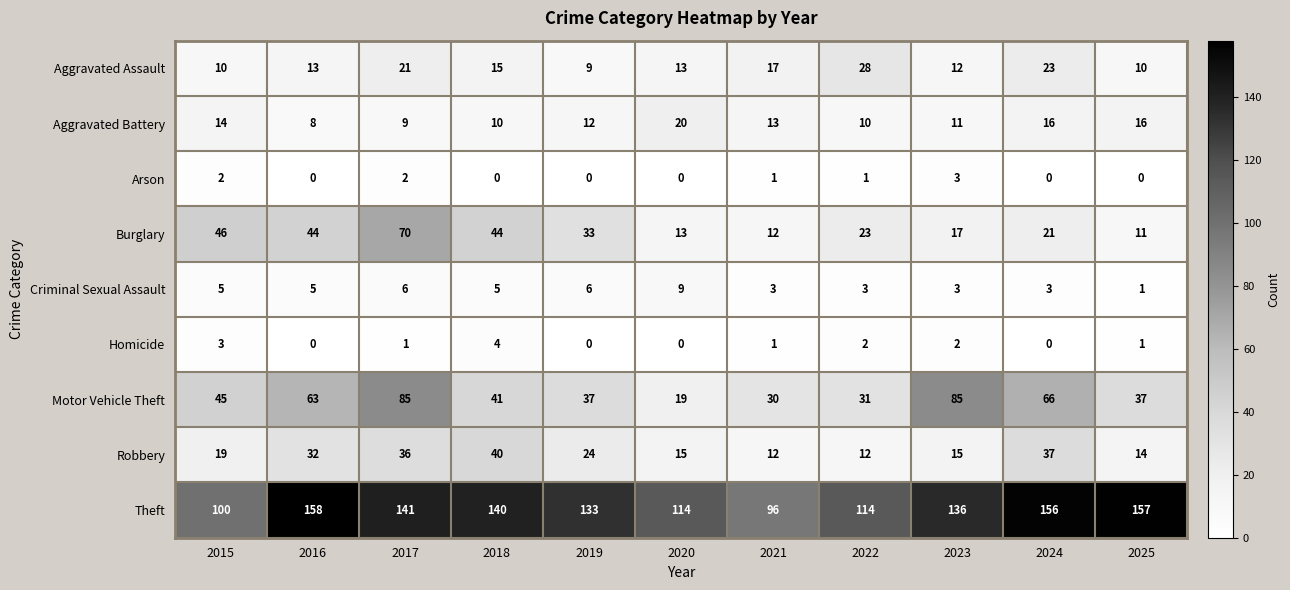

Is the value of Aggravated Assault at 2018 greater than the value of Criminal Sexual Assault at 2022?

Yes